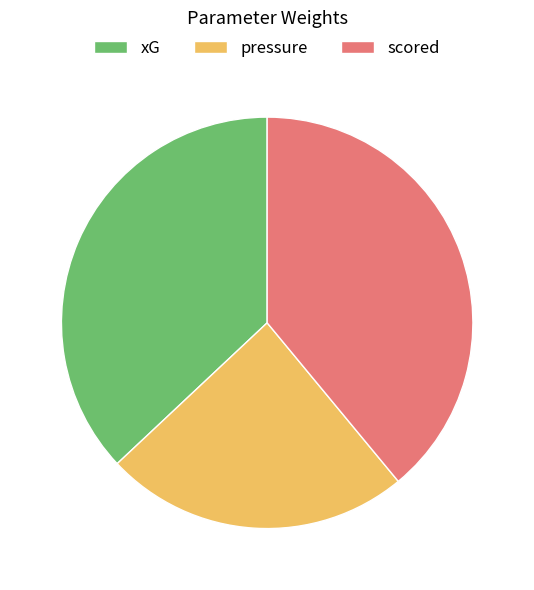

Combined, do xG and pressure account for over 50%?

Yes